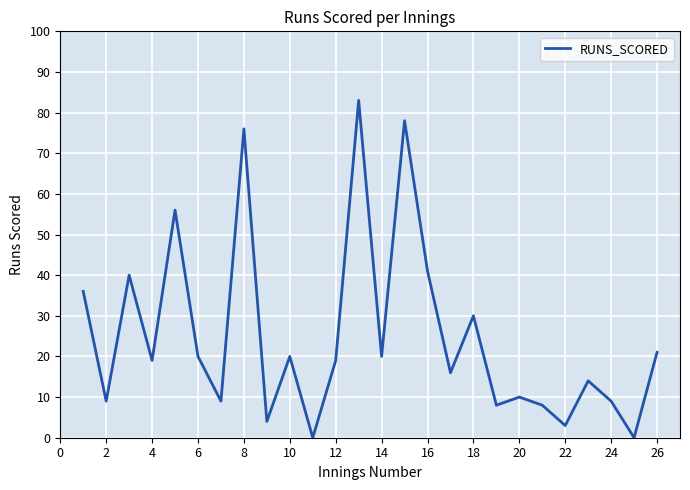

What is the greatest value displayed?

83